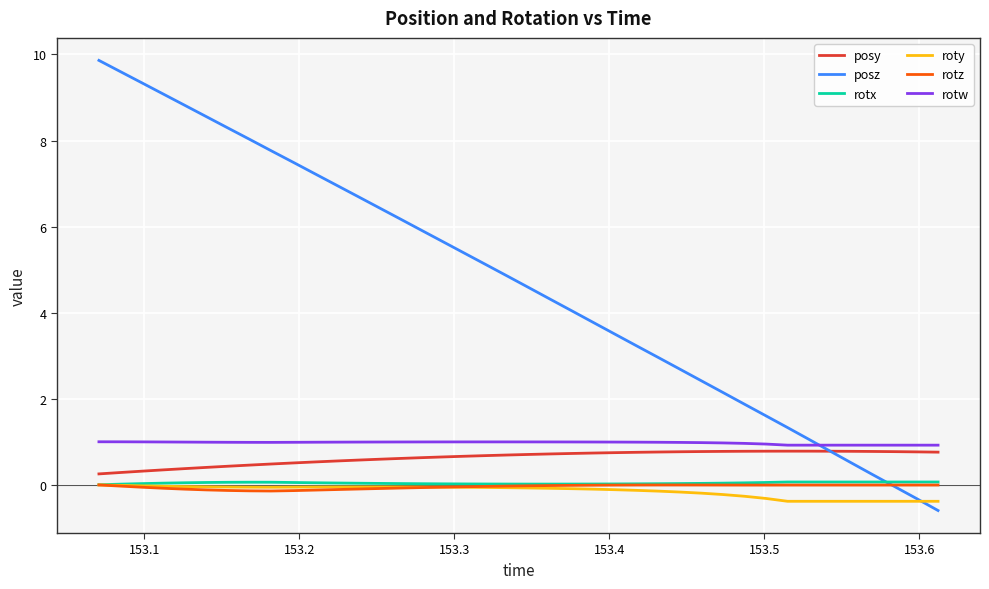

In rotz, how many points are lower than both neighbors (excluding endpoints)?

2